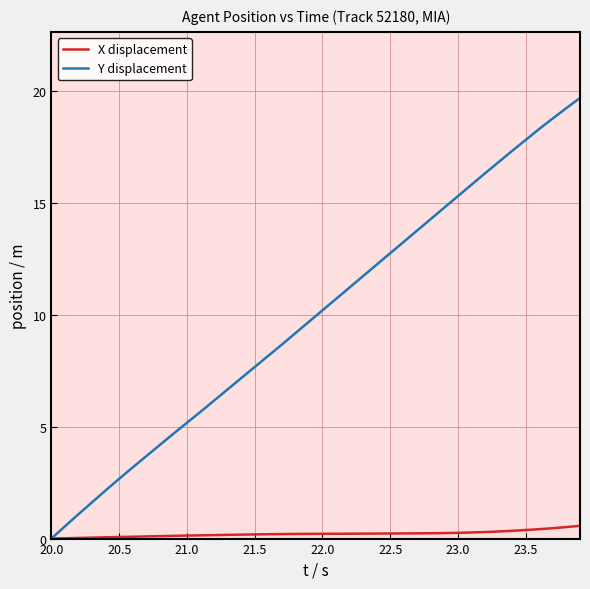

At how many categories does at least one series exceed 3?

34